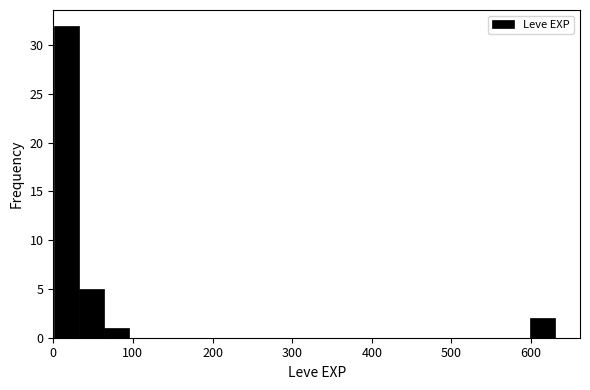

Around what value on the x-axis is the tallest bar? Give the approximate position of its centre, as read against the axis.

20